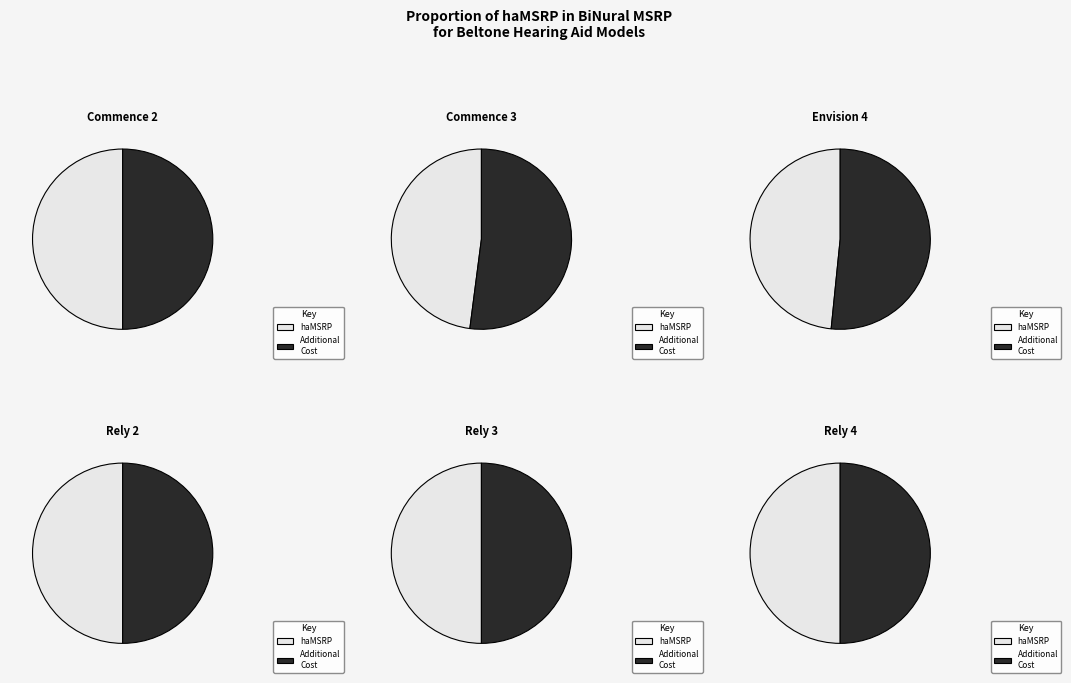

What is the total percentage of Commence 3 and Commence 2?

100.0%